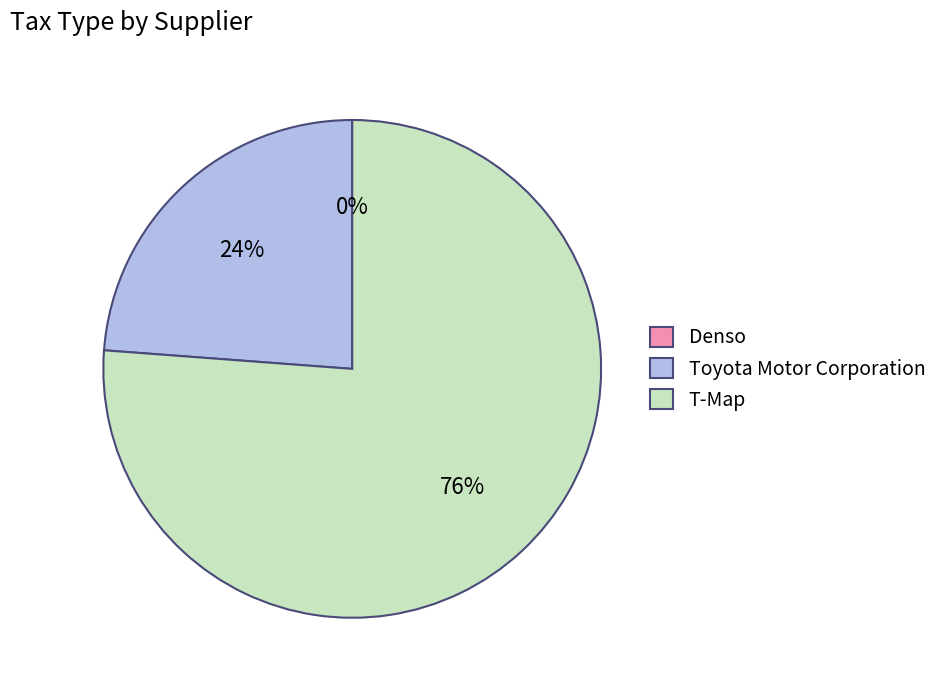

Is it true that Denso is 0% of the pie?

True